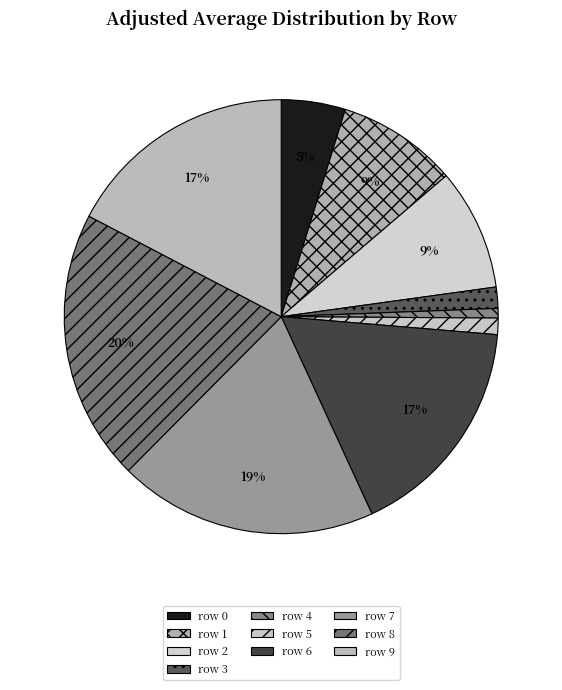

To the nearest percent, what is the combined percentage of row 1 and row 0?

14%